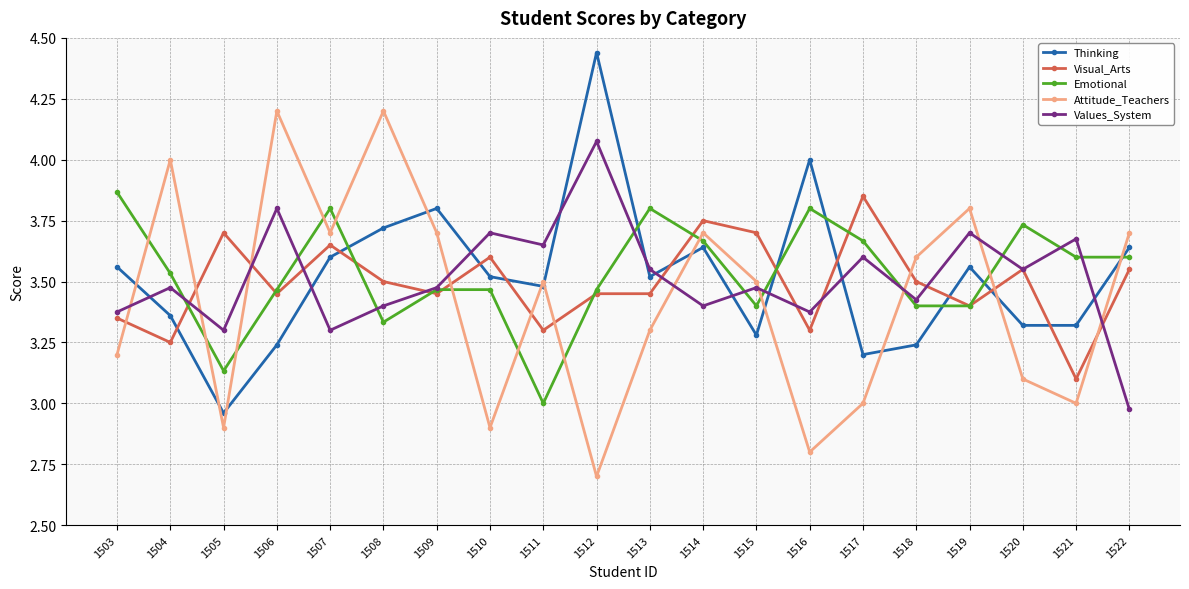

Which category has the highest value across all series?

1512